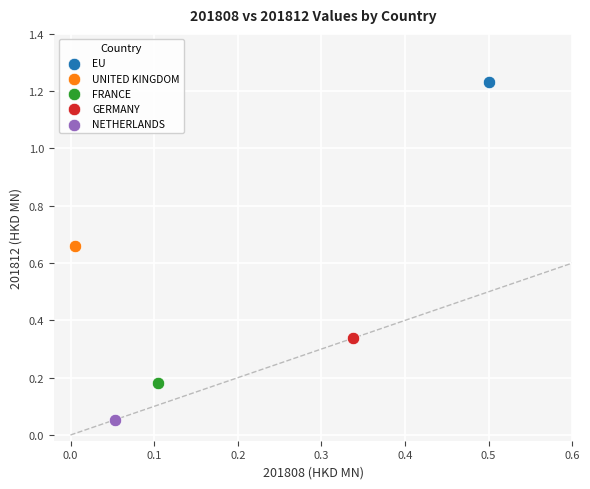

What are all the series names shown in the legend?

EU, UNITED KINGDOM, FRANCE, GERMANY, NETHERLANDS